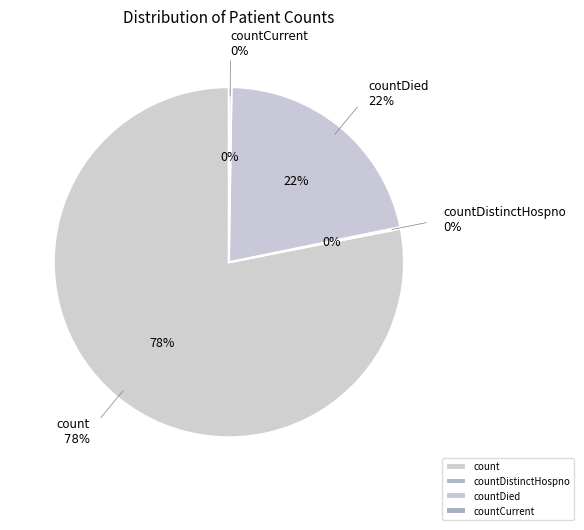

Is it true that countCurrent is 0% of the pie?

True